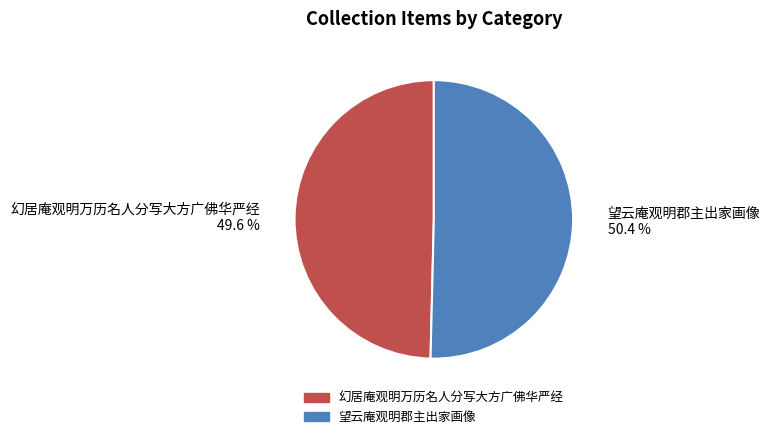

Which slice represents more than half of the pie?

望云庵观明郡主出家画像